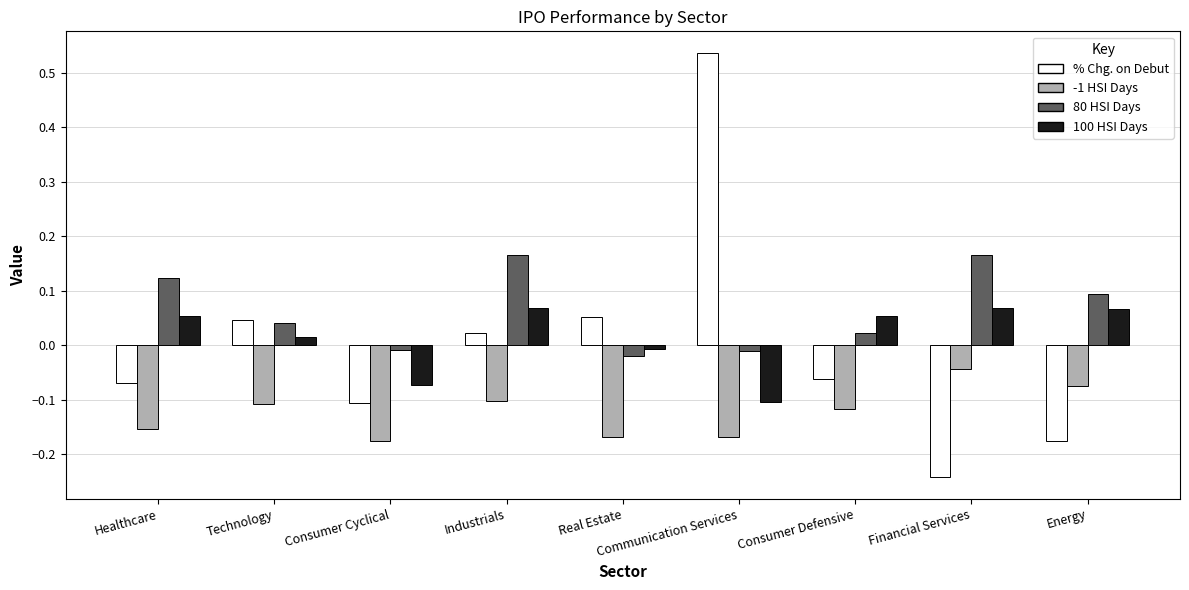

At which label does -1 HSI Days reach its peak?

Financial Services